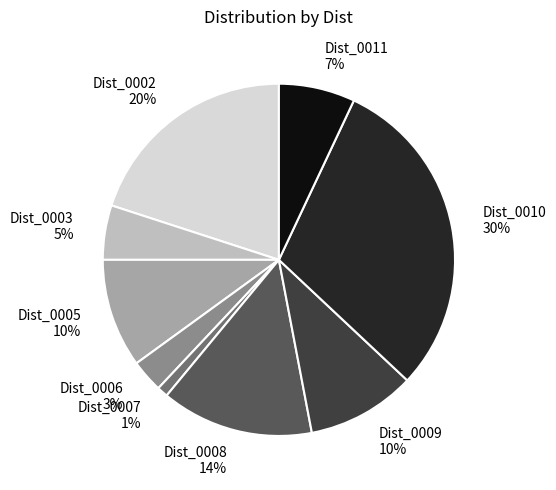

To the nearest percent, what is the difference between the largest and smallest slice percentages?

29%